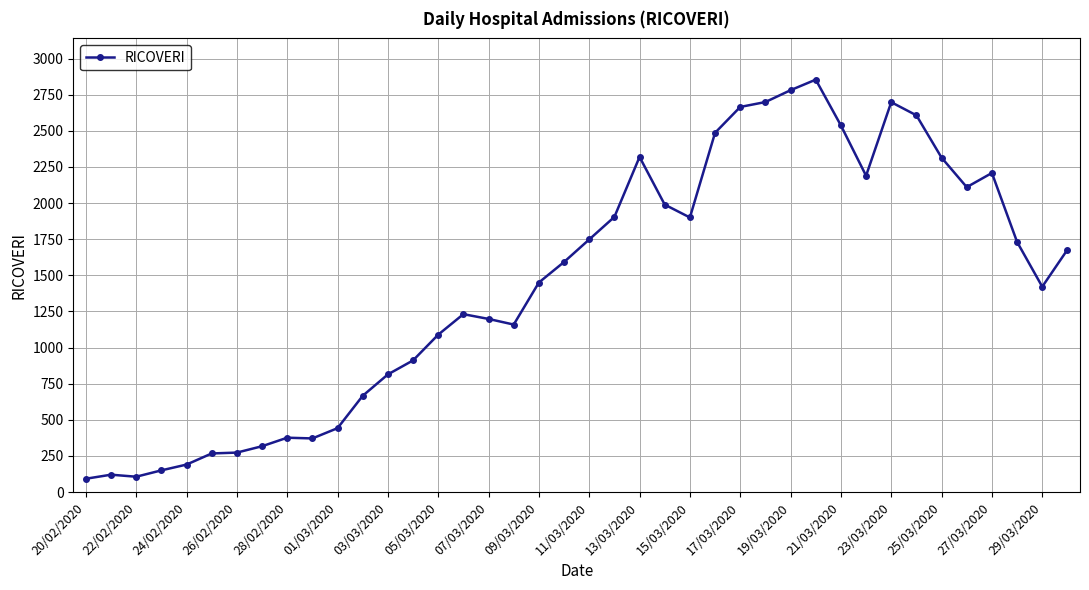

What is the difference between the maximum and minimum values?

2762